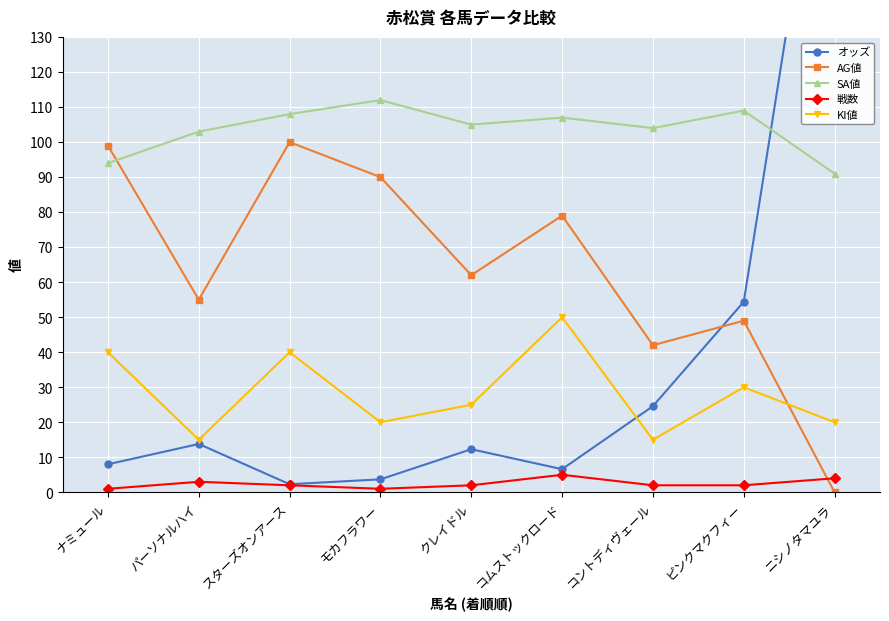

At which label does AG値 first exceed 62?

ナミュール